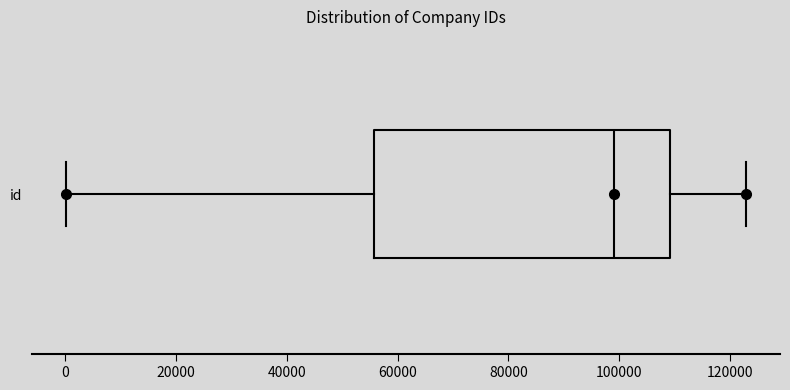

Read this box plot against the x-axis: the position of the median line, the range covered by the box, and the ends of both whiskers. The values are not printed on the chart, so give them approximately, as read against the axis.

median 98000, box 56000 to 110000, whiskers 0 to 122000